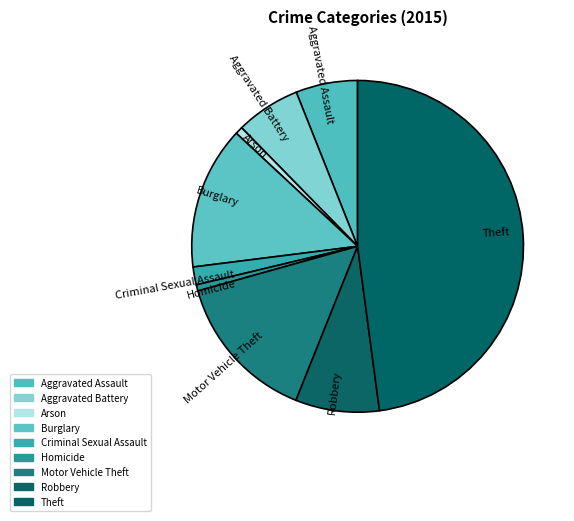

Which has a higher value, Aggravated Battery or Motor Vehicle Theft?

Motor Vehicle Theft